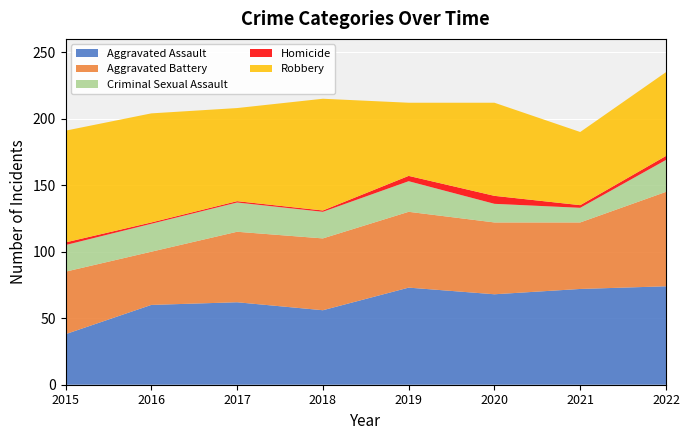

Reading left to right, list all the values displayed in this chart.

Aggravated Assault: 38	60	62	56	73	68	72	74
Aggravated Battery: 47	40	53	54	57	54	50	71
Criminal Sexual Assault: 20	21	22	20	23	14	11	24
Homicide: 2	1	1	1	4	6	2	3
Robbery: 84	82	70	84	55	70	55	63